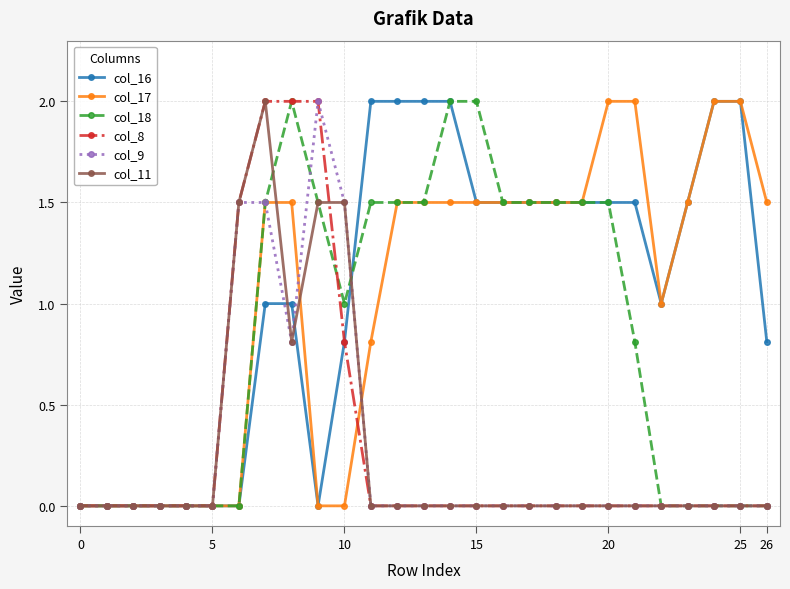

True or false: col_11 has more than 0 points higher than both neighbors.

True